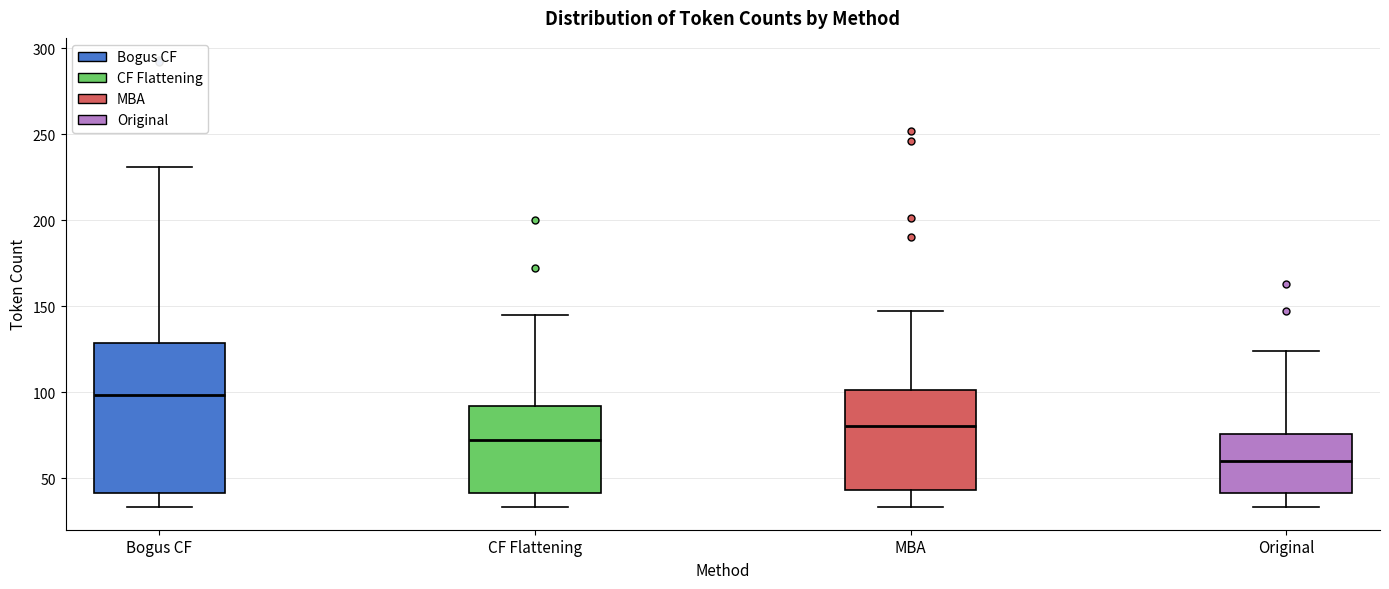

Which box has the lowest median line?

Original